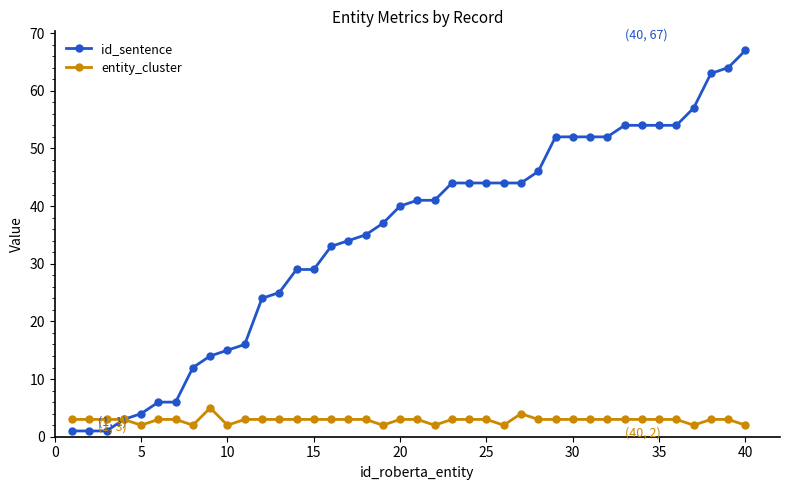

How many values in the id_sentence series are below 41?

20